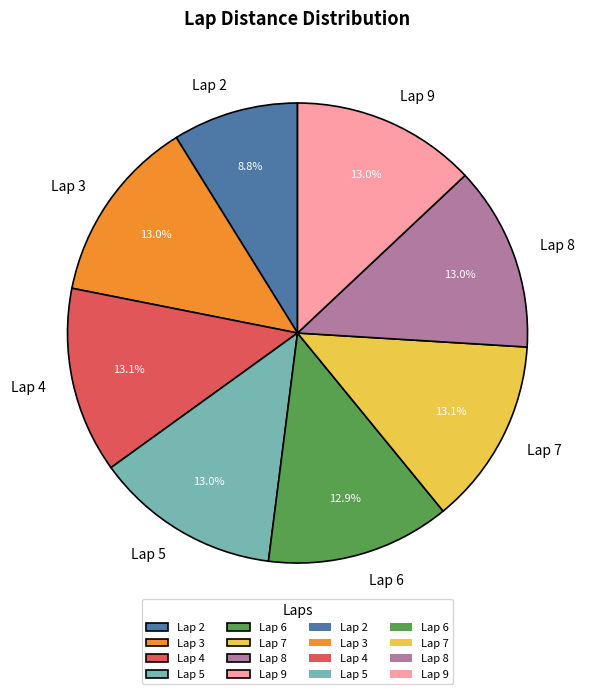

What is the ratio of the value at Lap 2 to the value at Lap 4?

0.7